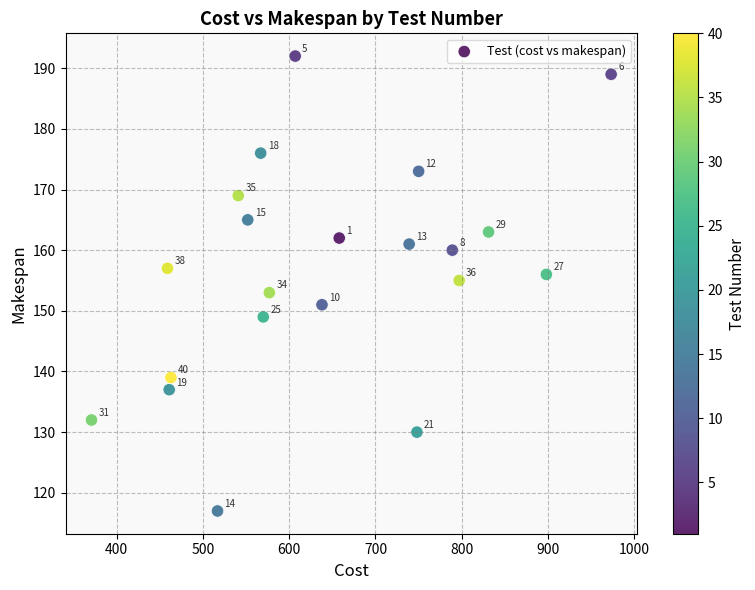

What Y value in the scatter plot is closest to 154?

153